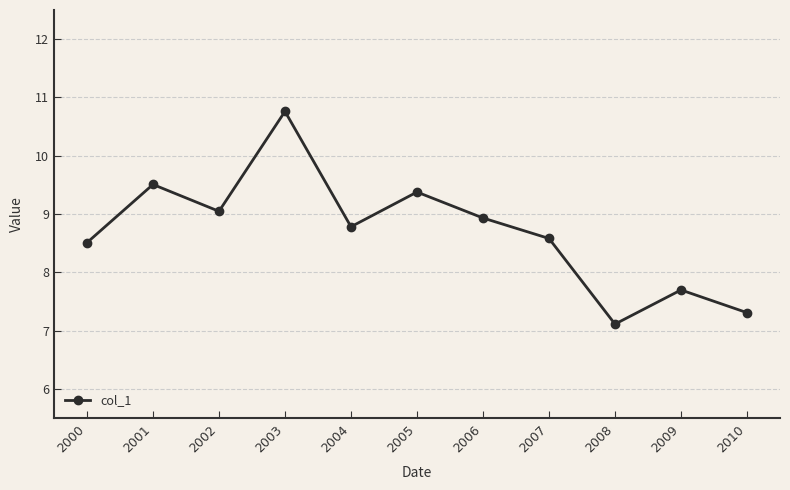

List the labels in order of value, largest first.

2003, 2001, 2005, 2002, 2006, 2004, 2007, 2000, 2009, 2010, 2008